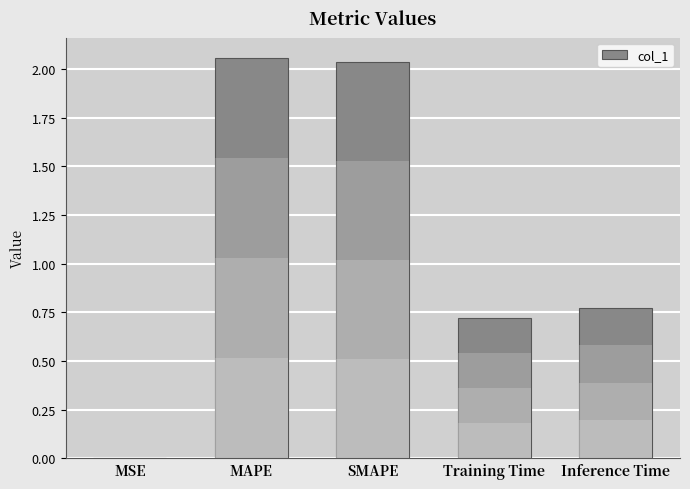

Reading right to left, list all the values displayed in this chart.

0.8	0.7	2.0	2.1	0.0